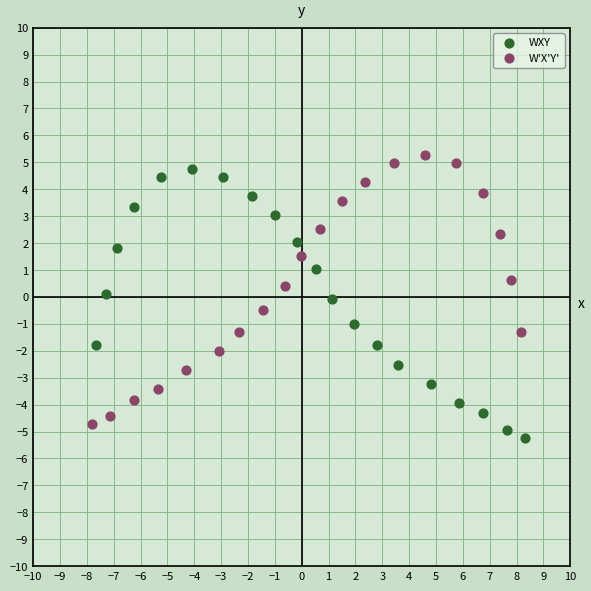

What are all the series names shown in the legend?

WXY, W'X'Y'